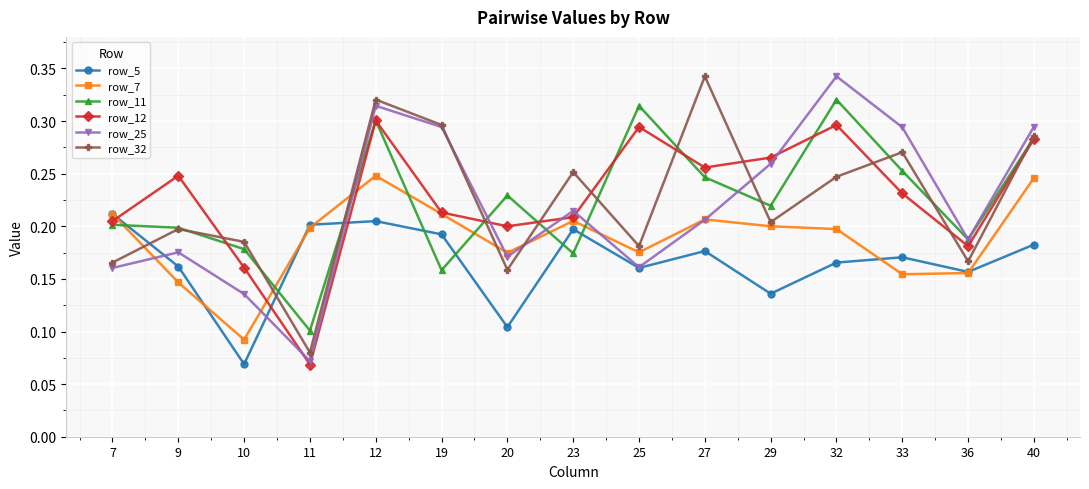

What is the total value across all series at 33?

1.4